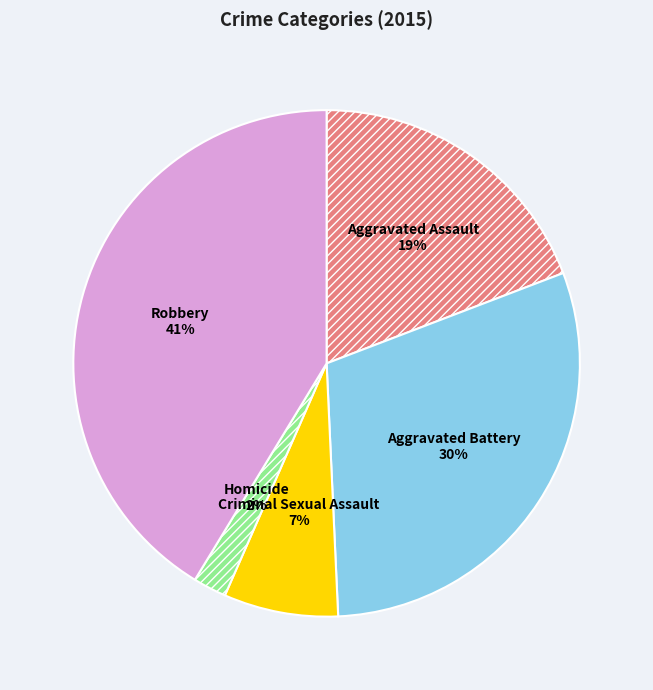

Does any single category account for the majority?

No